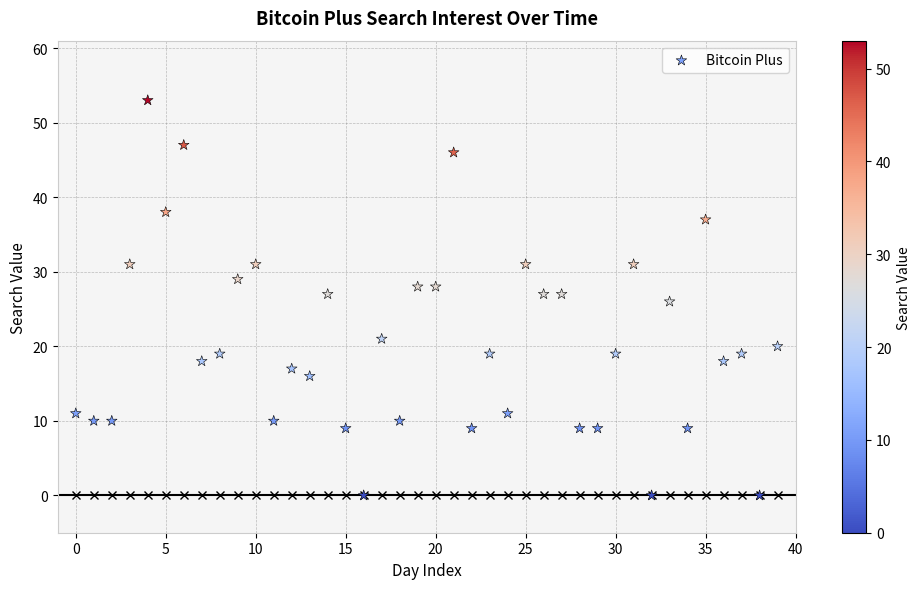

What is the range of Y values (max minus min)?

53